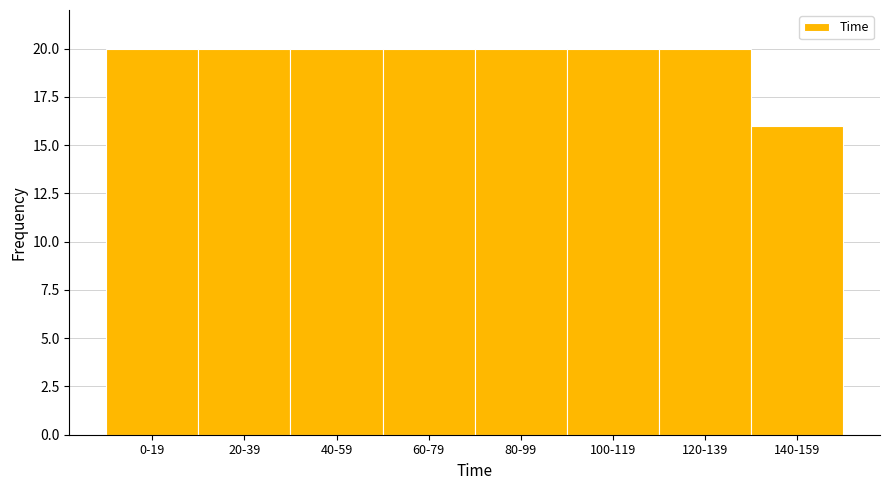

Reading right to left, transcribe all the data shown in this chart.

16	20	20	20	20	20	20	20